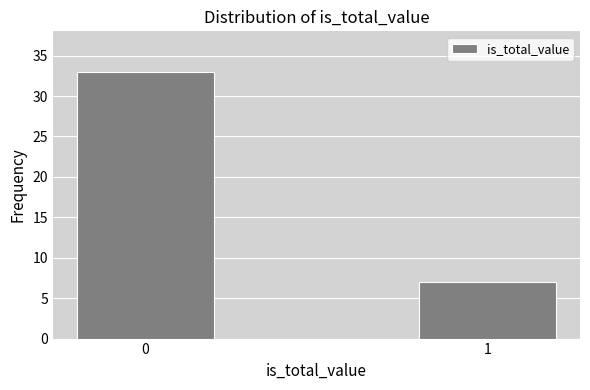

Reading right to left, transcribe all the data shown in this chart.

7	33